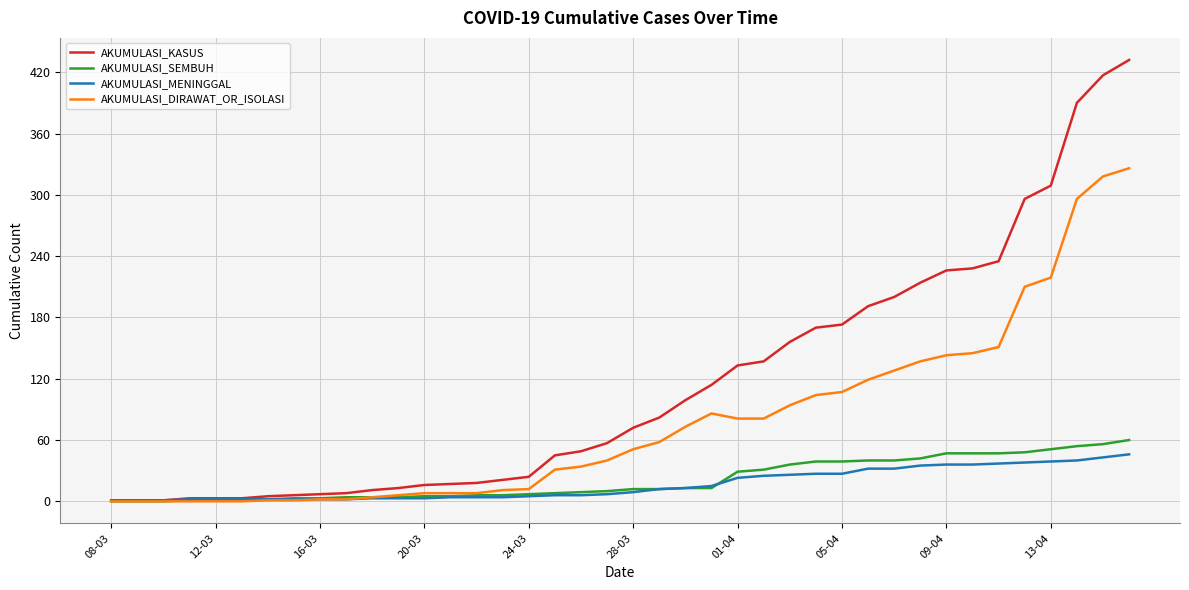

Which series has the largest total across all categories?

AKUMULASI_KASUS